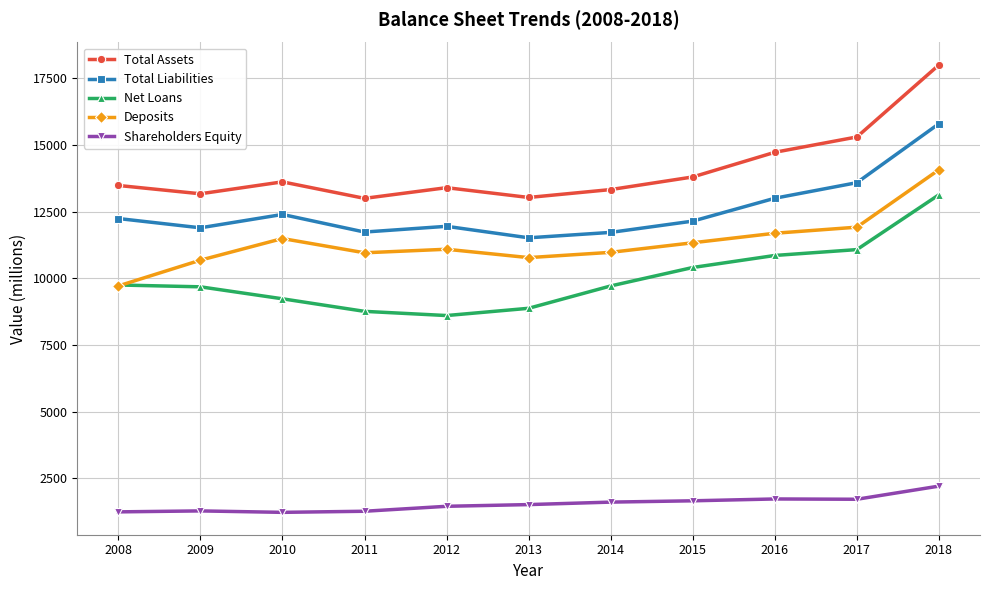

What is the difference between the Shareholders Equity values at 2017 and 2016?

11